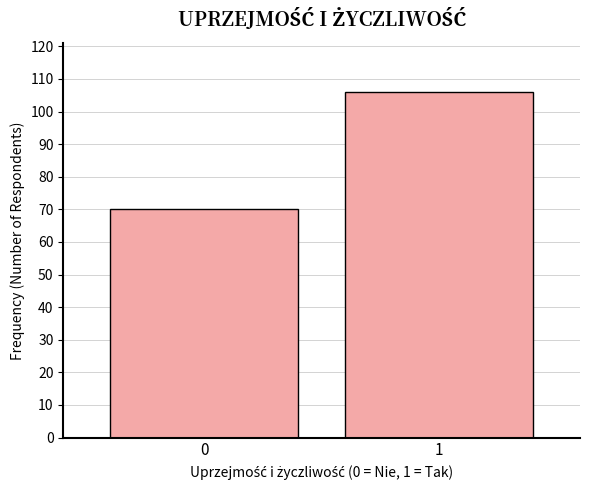

Reading right to left, list all the values displayed in this chart.

1=106	0=70